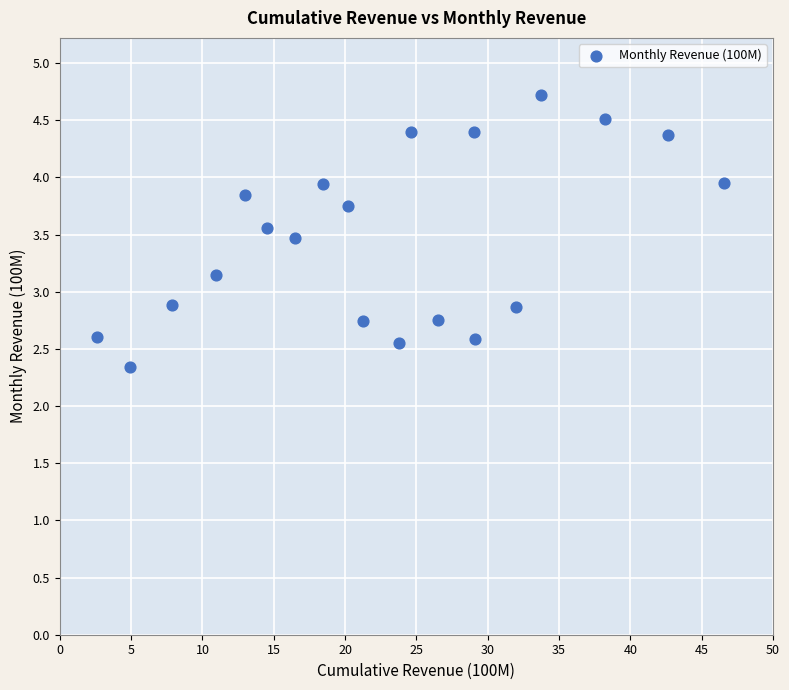

What is the range of X values (max minus min)?

44.0